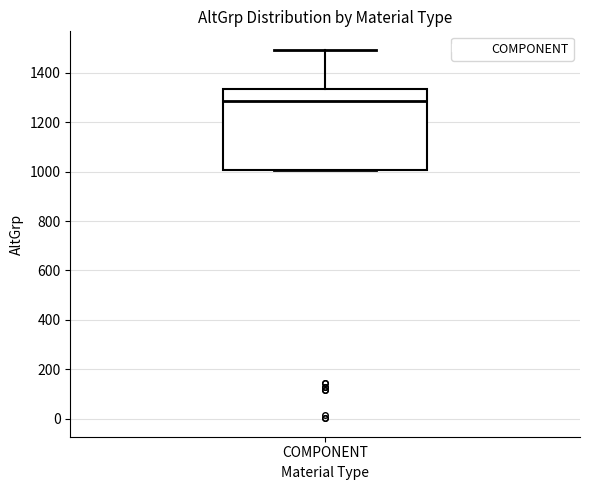

Read this box plot against the y-axis: the position of the median line, the range covered by the box, and the ends of both whiskers. The values are not printed on the chart, so give them approximately, as read against the axis.

median 1280, box 1000 to 1340, whiskers 1000 to 1500